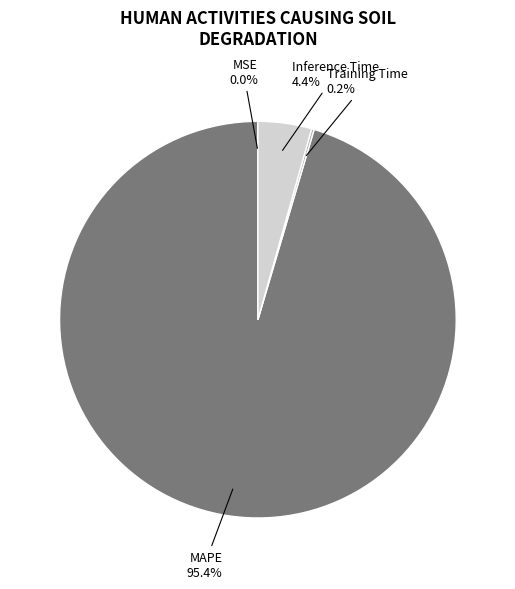

Is there any slice that represents more than half of the pie?

Yes